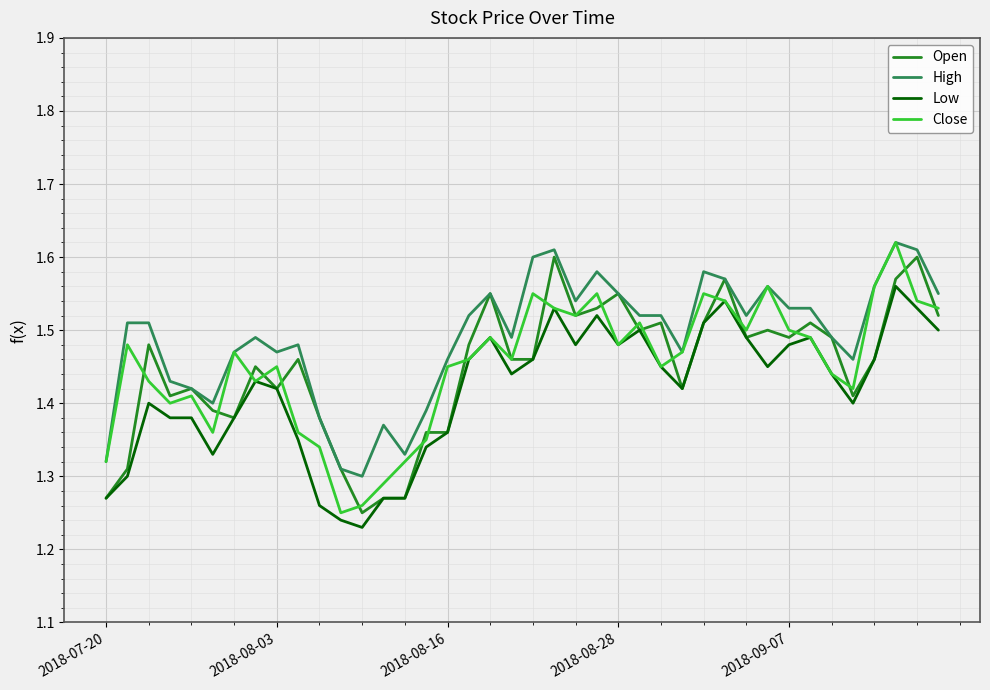

What are all the series names shown in the legend?

Open, High, Low, Close